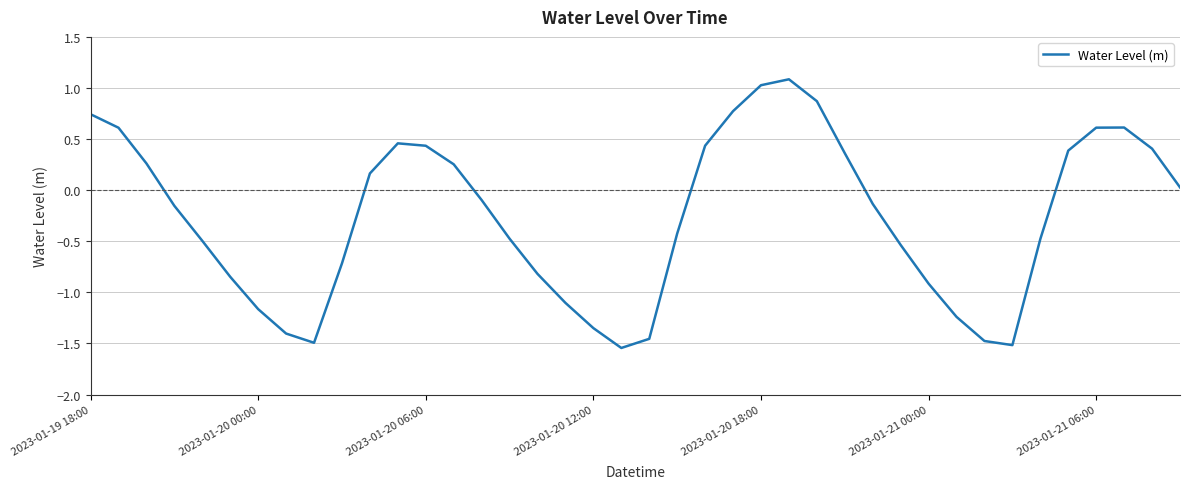

At which category does the chart reach its minimum across all series?

19